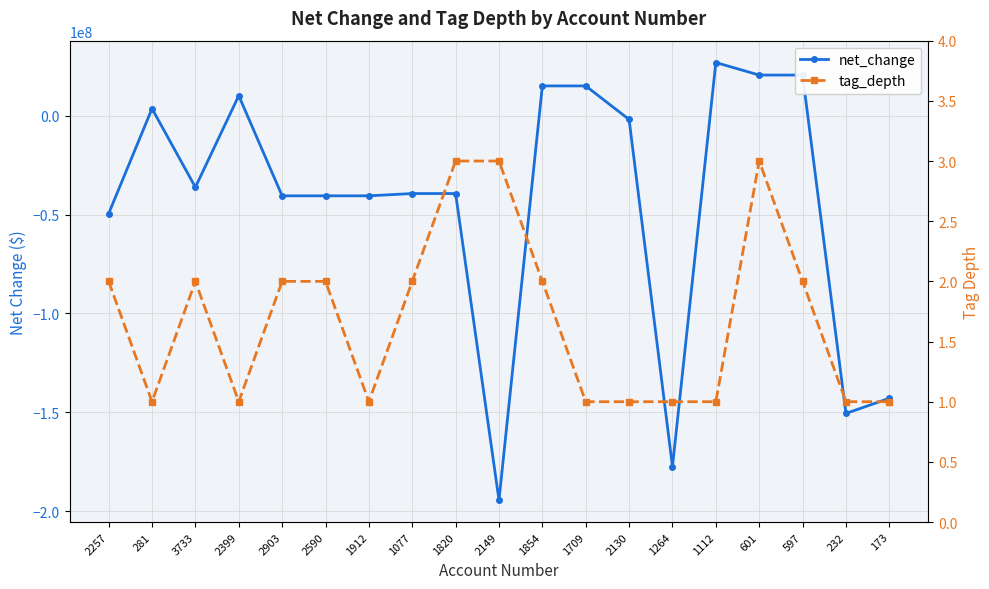

The value of tag_depth at 1854 is 2. True or false?

True